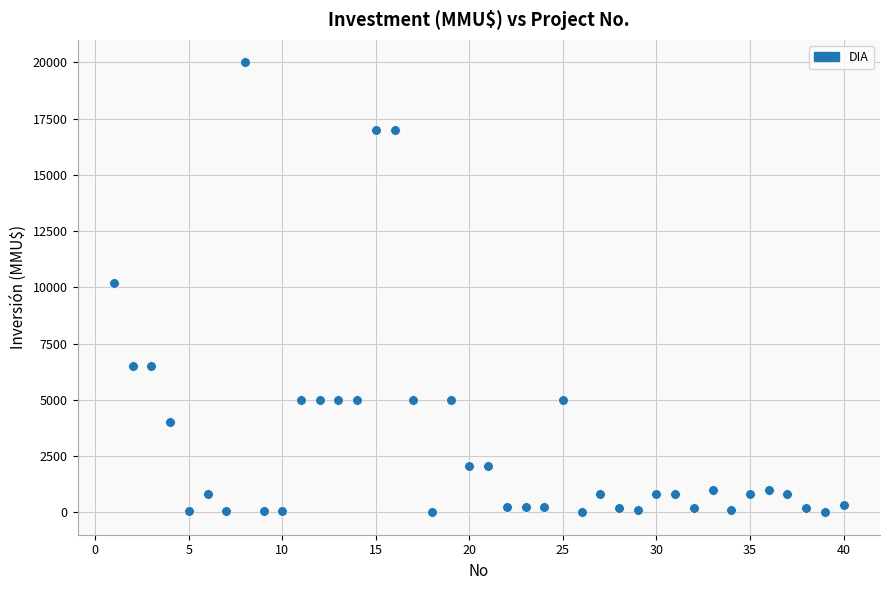

What is the range of X values (max minus min)?

39